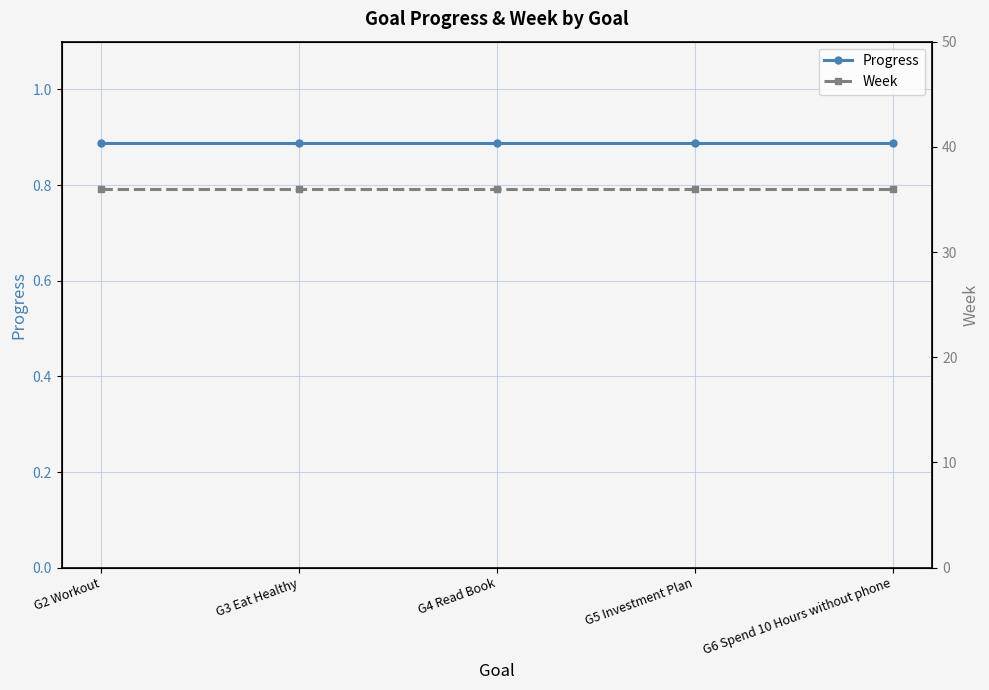

The value of Progress at G3 Eat Healthy is 0.9. True or false?

True